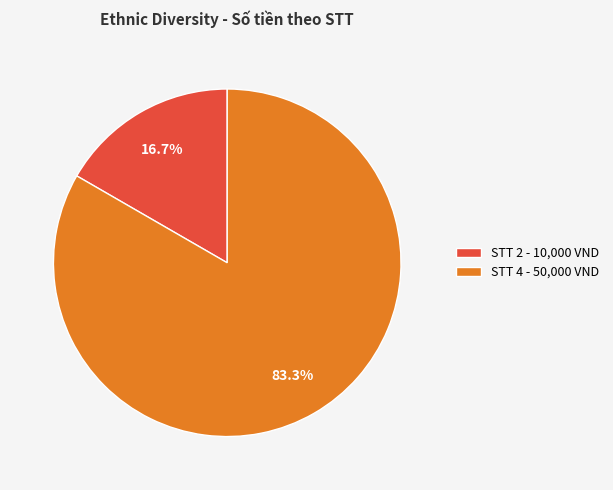

Is STT 2 - 10,000 VND the majority of the pie?

No